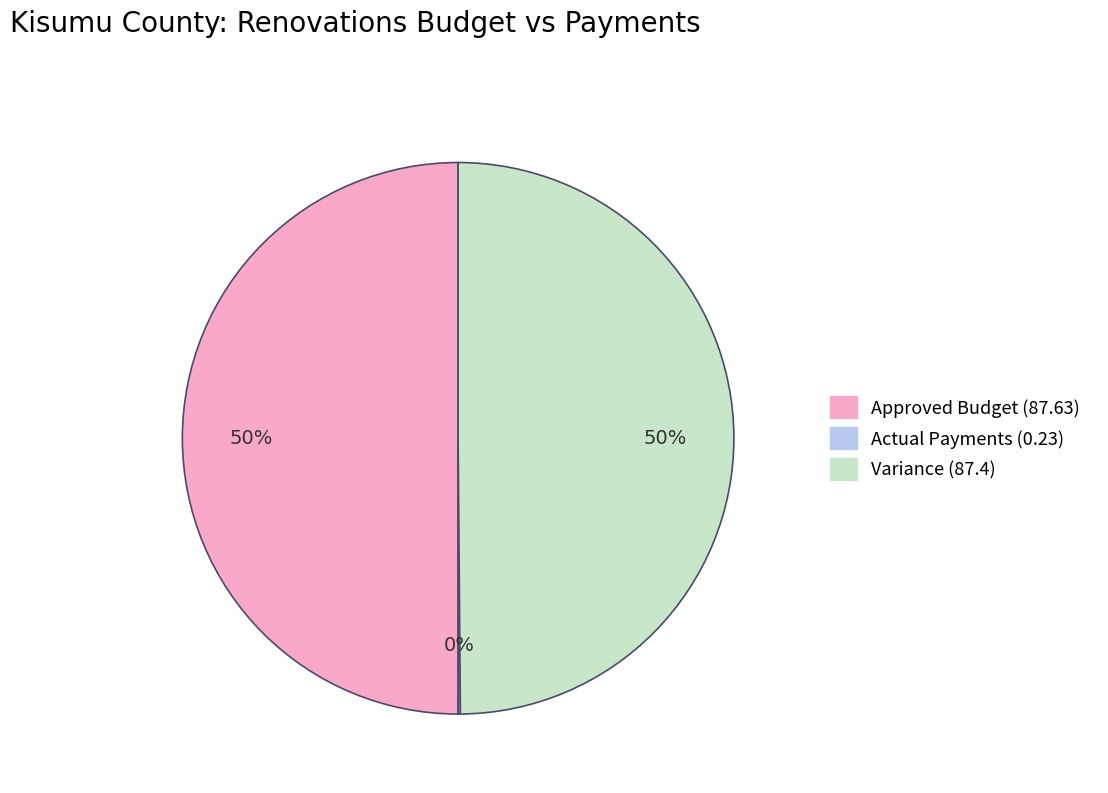

True or false: Approved Budget accounts for 50% of the total.

True